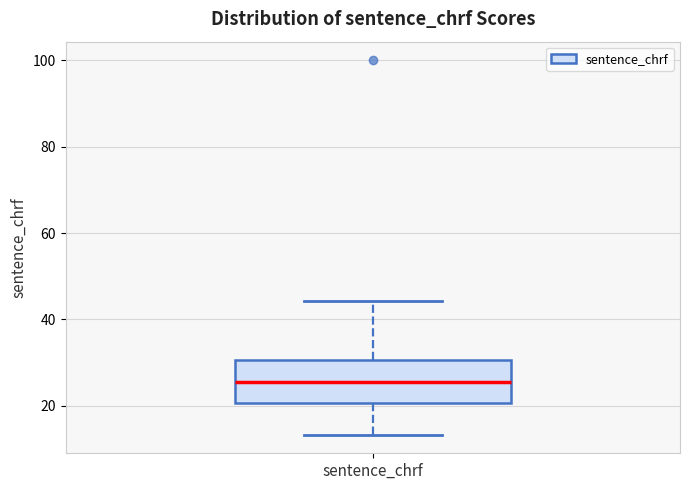

Where does the median line of the box for sentence_chrf sit on the y-axis? The values are not printed on the chart, so give them approximately, as read against the axis.

26